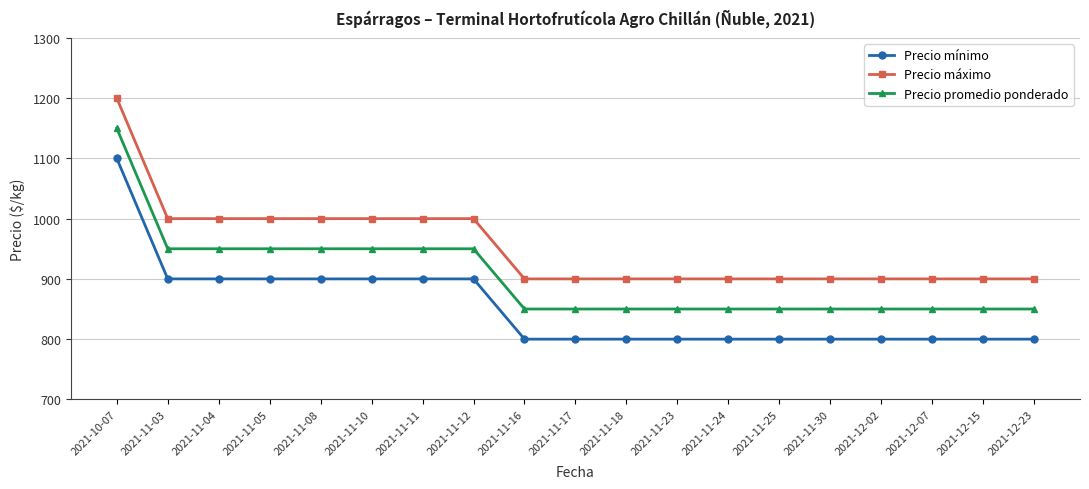

Count the Precio mínimo values in the range 800 to 900.

18